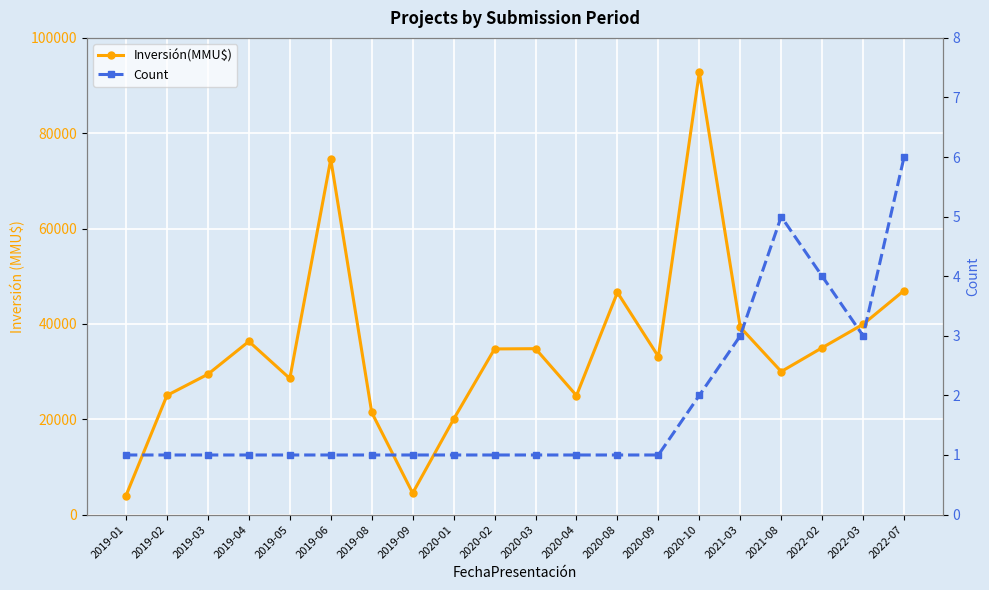

How many interior local peaks does the Count series have?

1